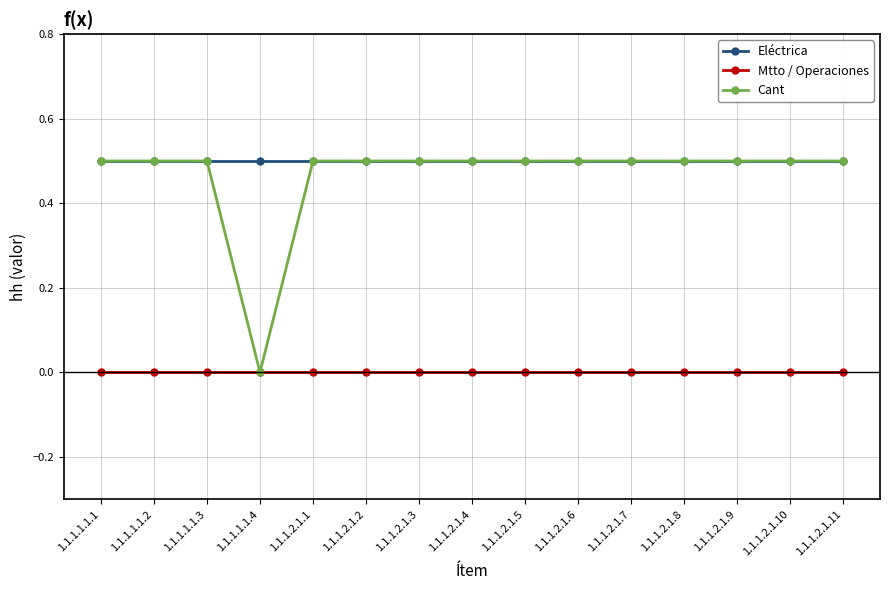

Which series has the largest range (max minus min)?

Cant